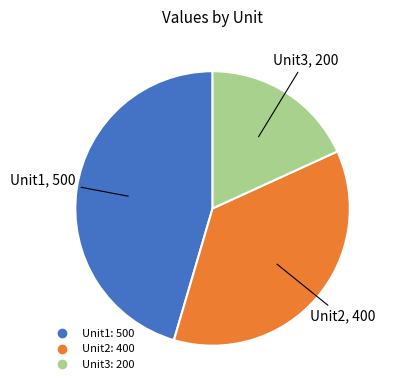

How many slices are in this pie chart?

3